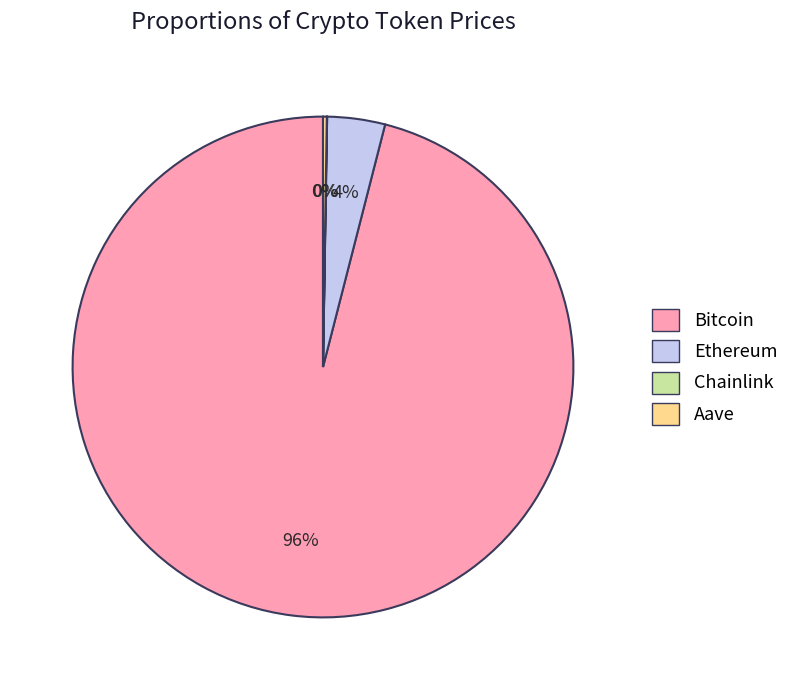

What is the majority slice?

Bitcoin